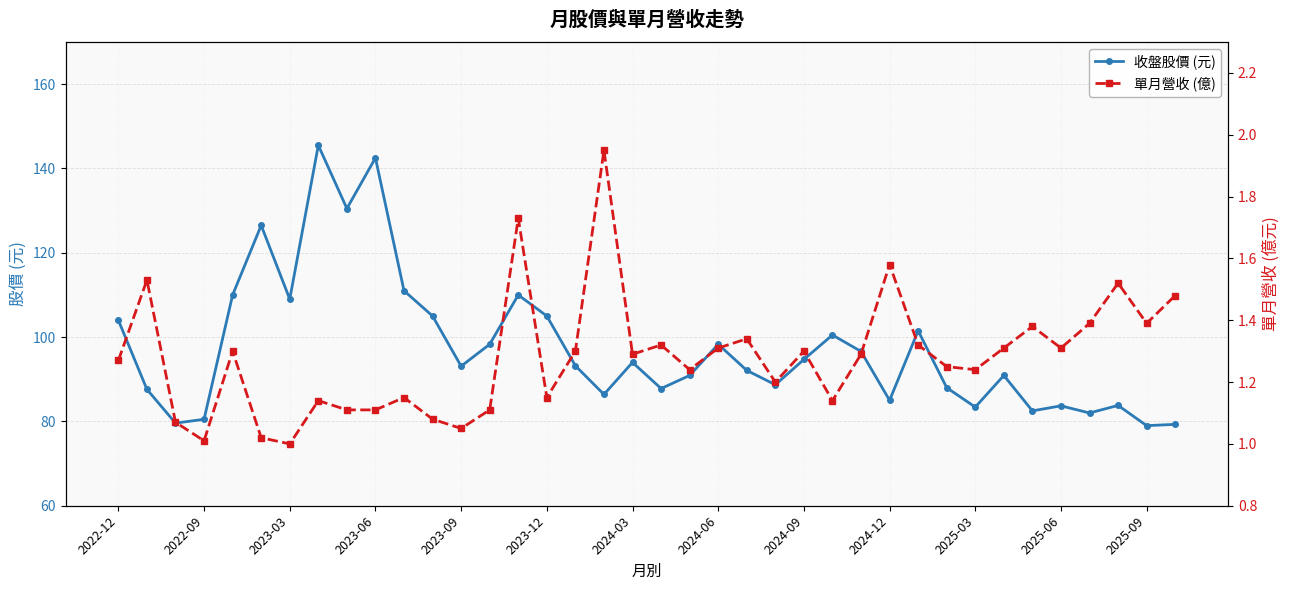

What is the minimum value for 收盤股價 (元)?

79.0